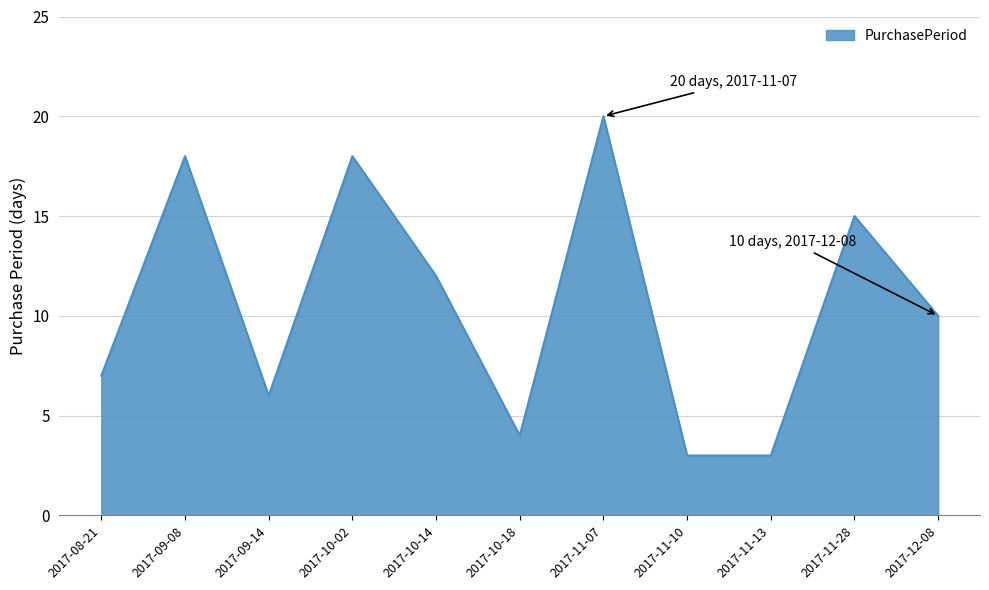

What is the average value?

11